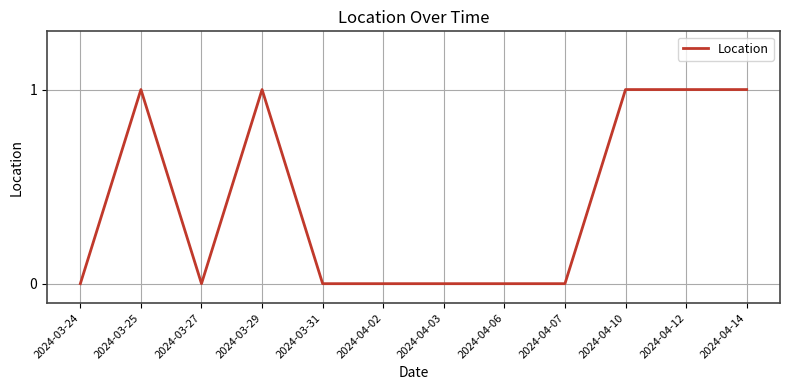

How many series are shown in this chart?

1